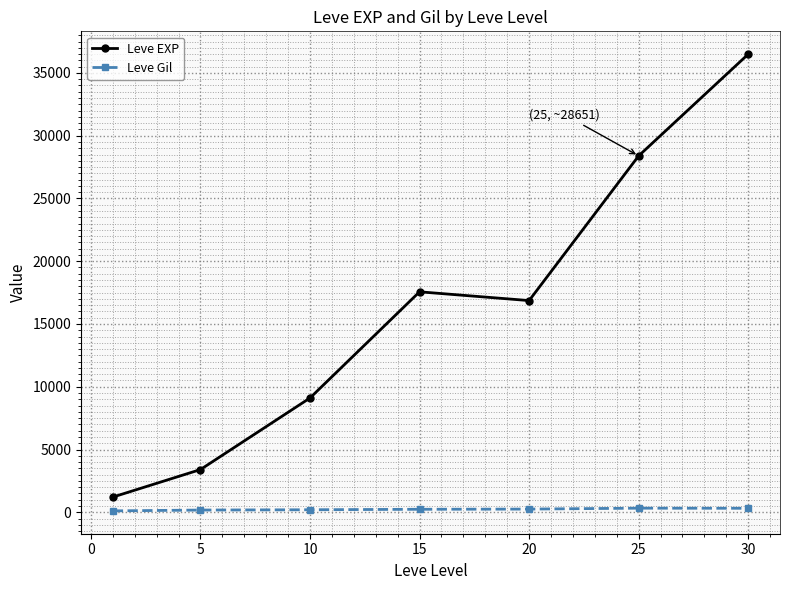

What is the lowest value of the Leve EXP series?

1213.3